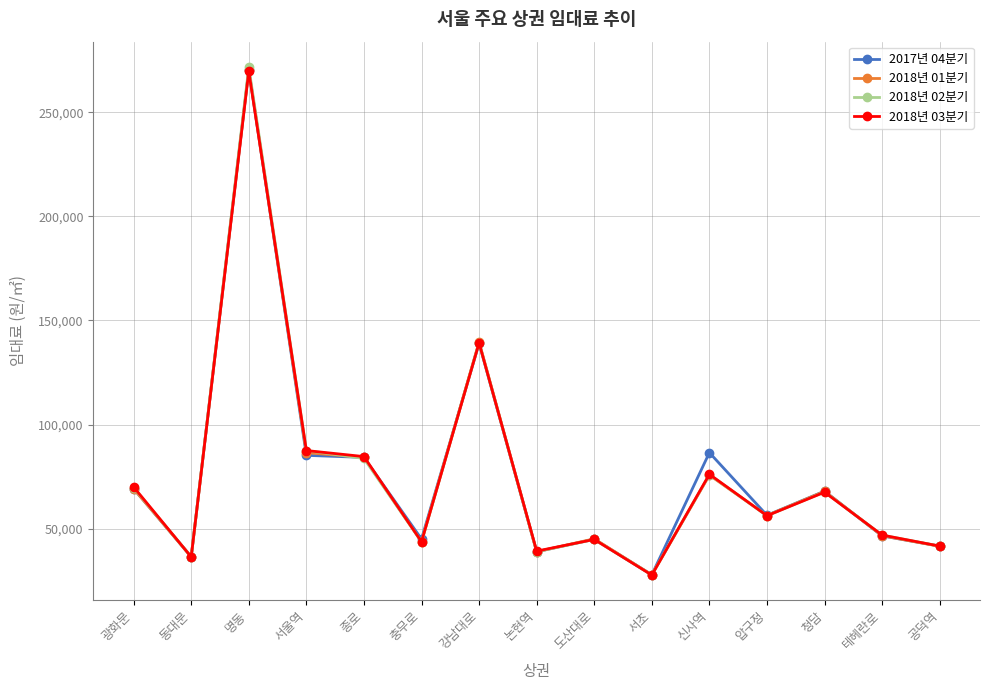

What is the difference between the highest and lowest values at 광화문?

900